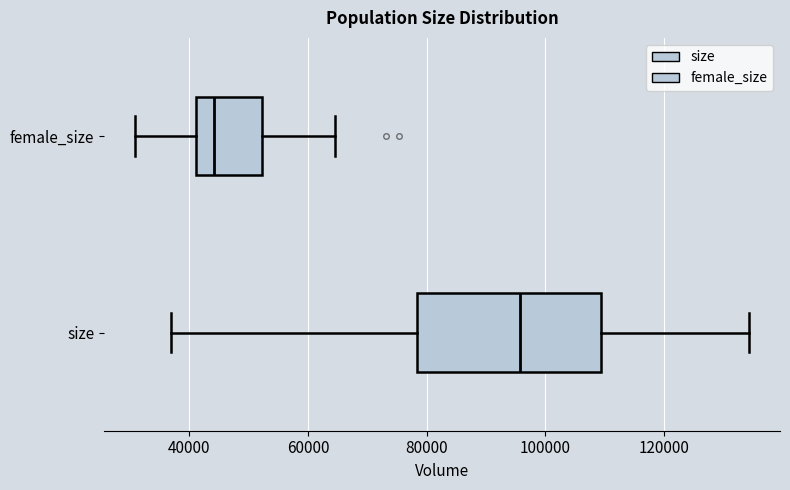

Reading bottom to top, transcribe this box plot: for each box, give where its median line is, the range the box spans, and where its two whiskers end, as read against the x-axis. The values are not printed on the chart, so give them approximately, as read against the axis.

size: median 96000, box 78000 to 110000, whiskers 36000 to 134000
female_size: median 44000, box 42000 to 52000, whiskers 30000 to 64000